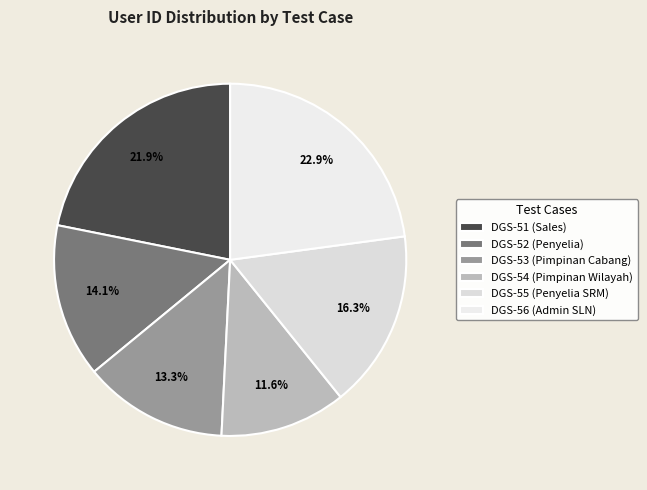

Count the number of slices in the pie.

6